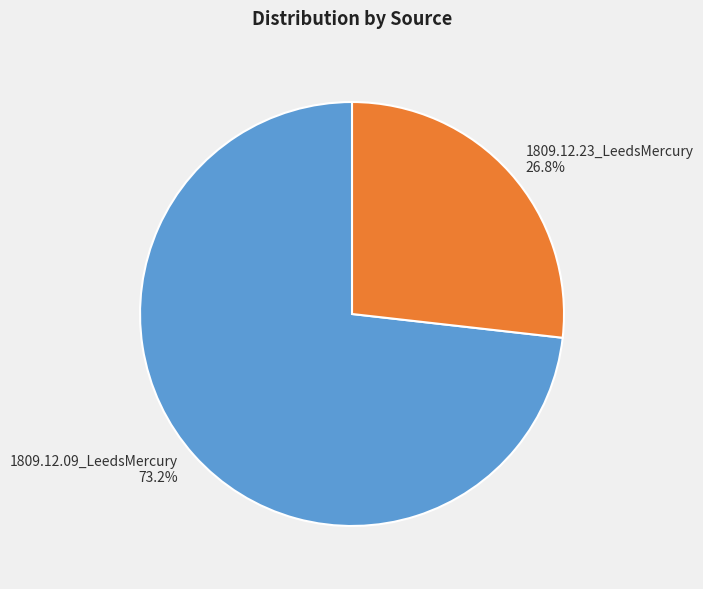

Is 1809.12.09_LeedsMercury the majority of the pie?

Yes